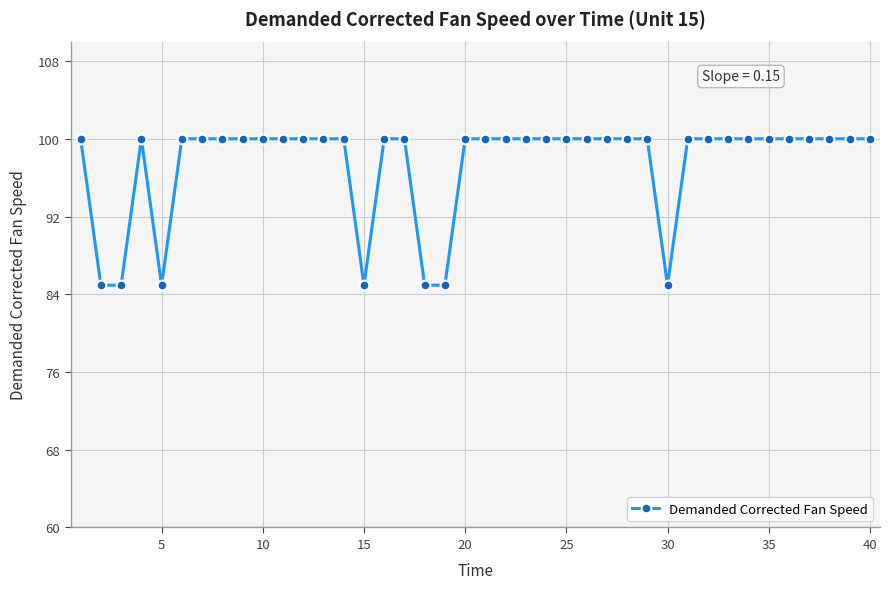

What is the value of the 38th point from the left?

100.0